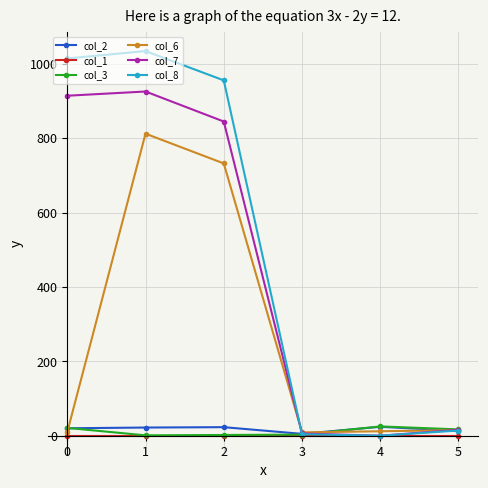

Where is col_8 nearest to the value 517?

2